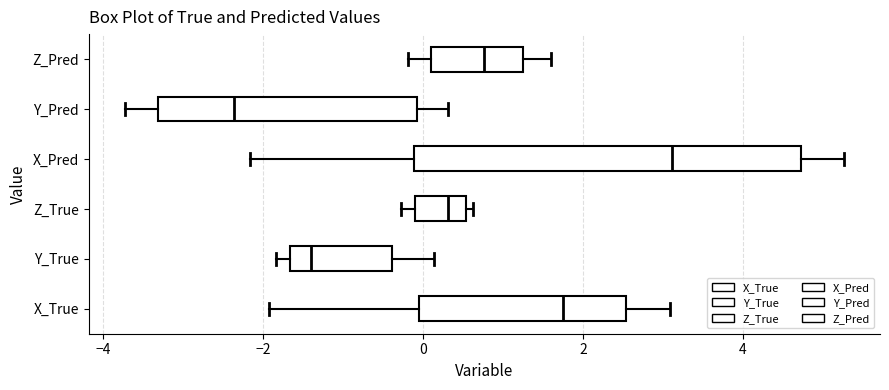

Where does the left whisker of the box for X_Pred end on the x-axis? The values are not printed on the chart, so give them approximately, as read against the axis.

-2.2